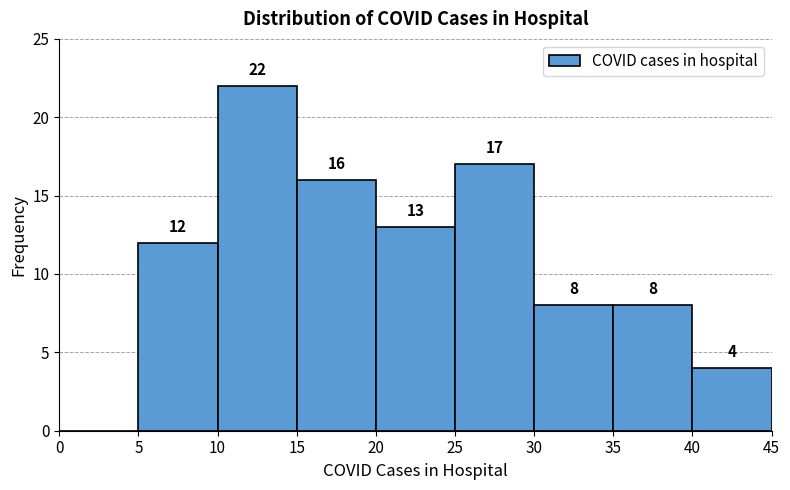

Which range on the x-axis has the tallest bar?

10 to 15